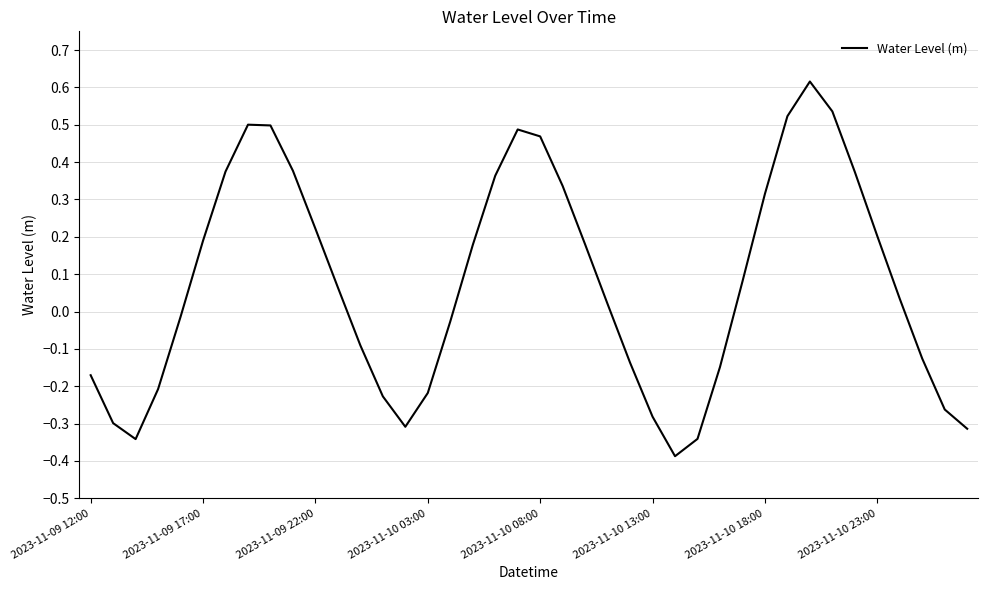

What is the difference between the maximum and minimum values?

1.0